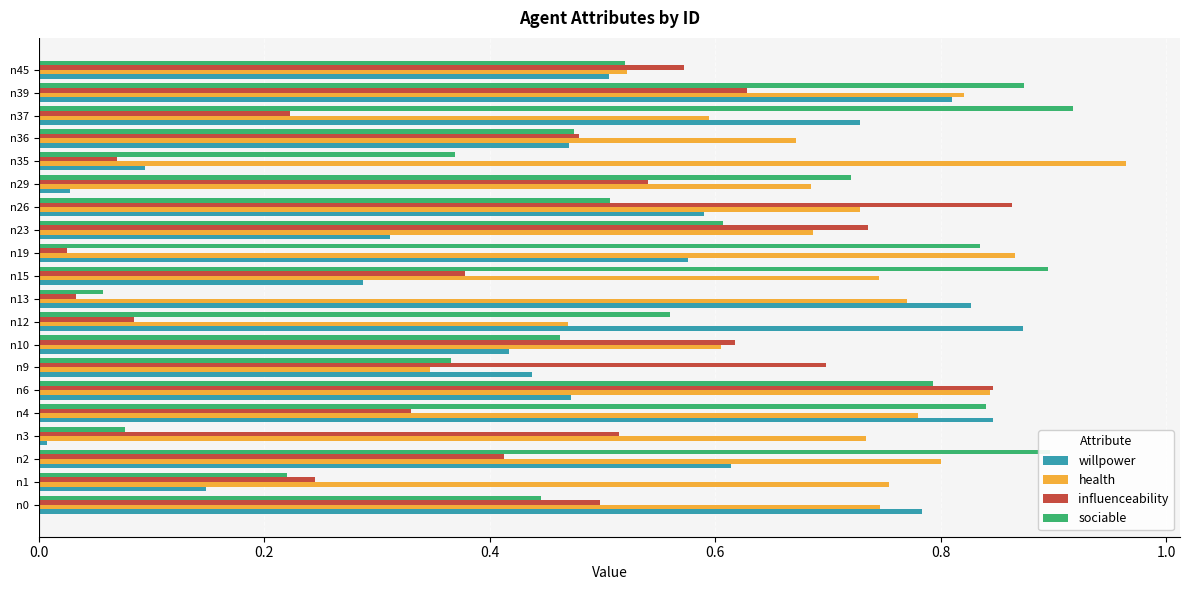

The value of health at n36 is 0.7. True or false?

True